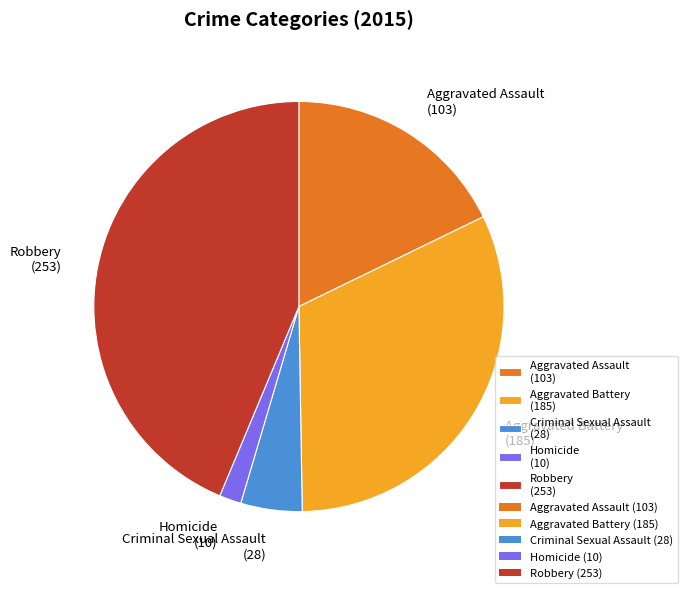

True or false: Aggravated Assault accounts for 27% of the total.

False